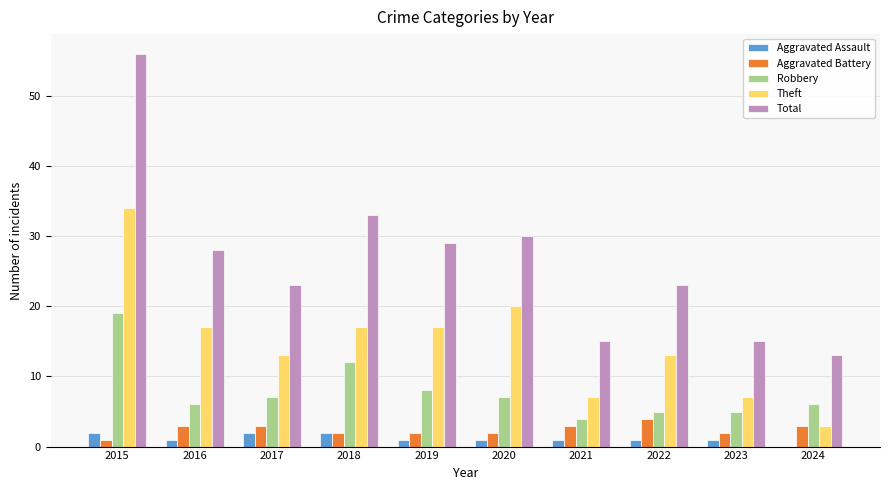

Which series has the widest spread of values?

Total